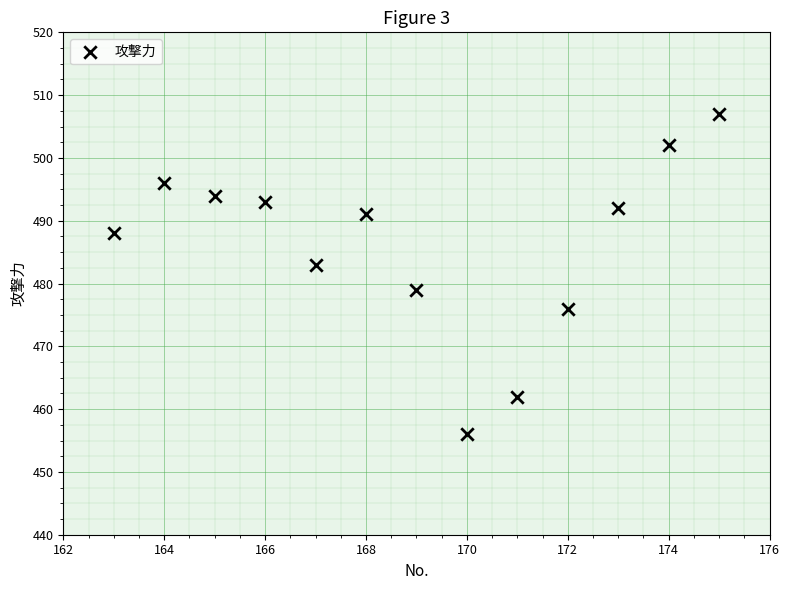

What is the range of Y values (max minus min)?

51